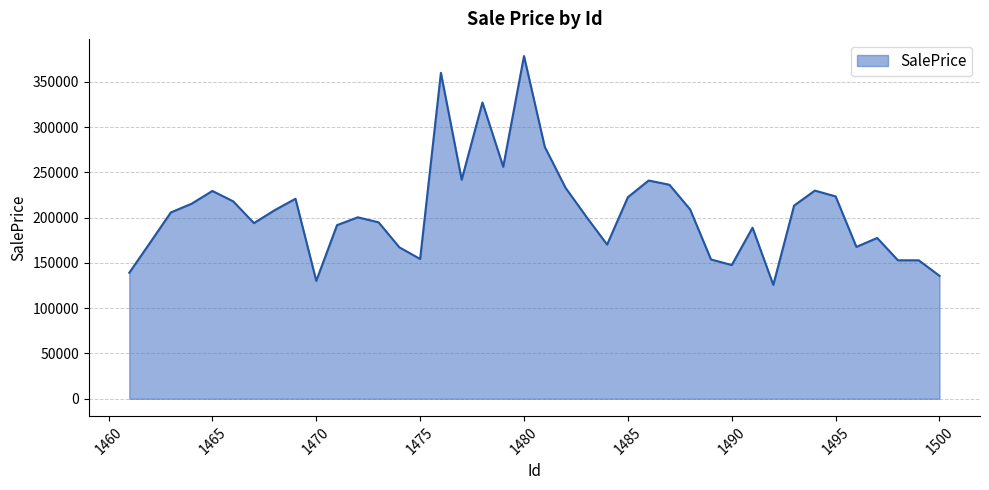

How many lines are shown in the chart?

1